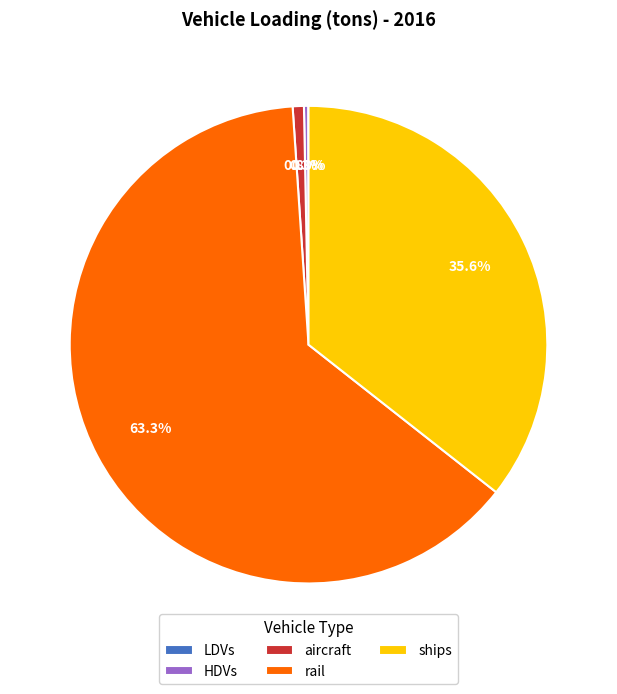

Which has a higher value, aircraft or ships?

ships